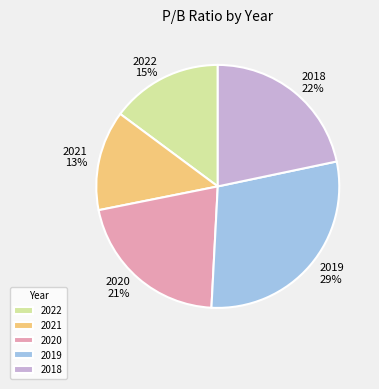

Is it true that 2021 is 13% of the pie?

True